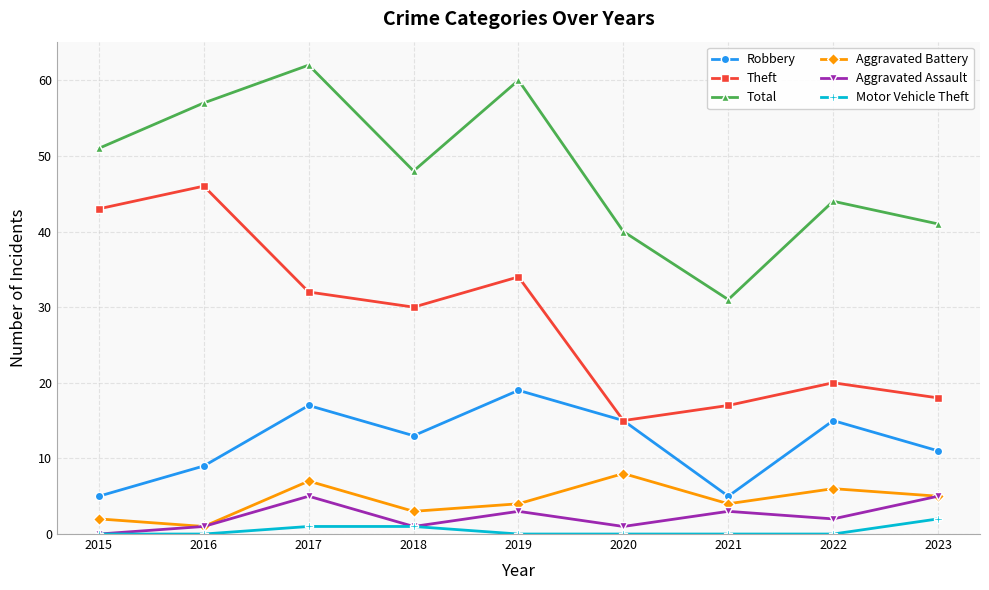

Between 2019 and 2022, which series saw the biggest shift?

Total